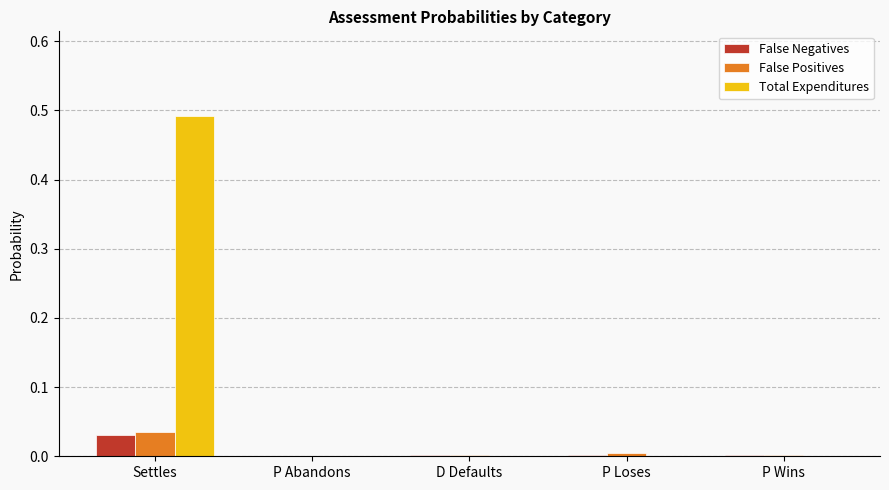

How many groups of bars are there?

5